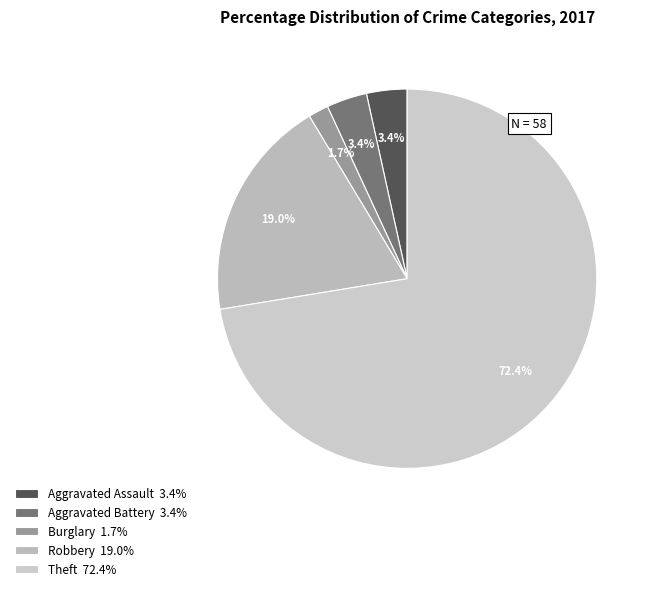

Is there any slice that represents more than half of the pie?

Yes